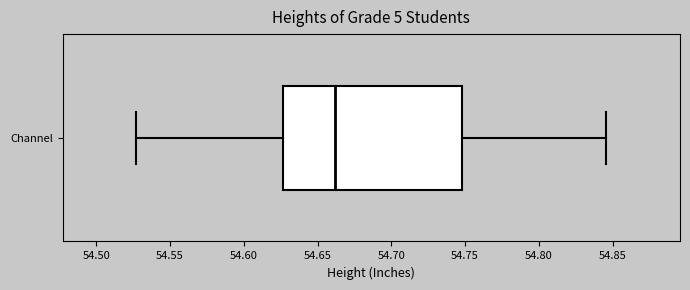

Read this box plot against the x-axis: the position of the median line, the range covered by the box, and the ends of both whiskers. The values are not printed on the chart, so give them approximately, as read against the axis.

median 54.660, box 54.625 to 54.750, whiskers 54.525 to 54.845